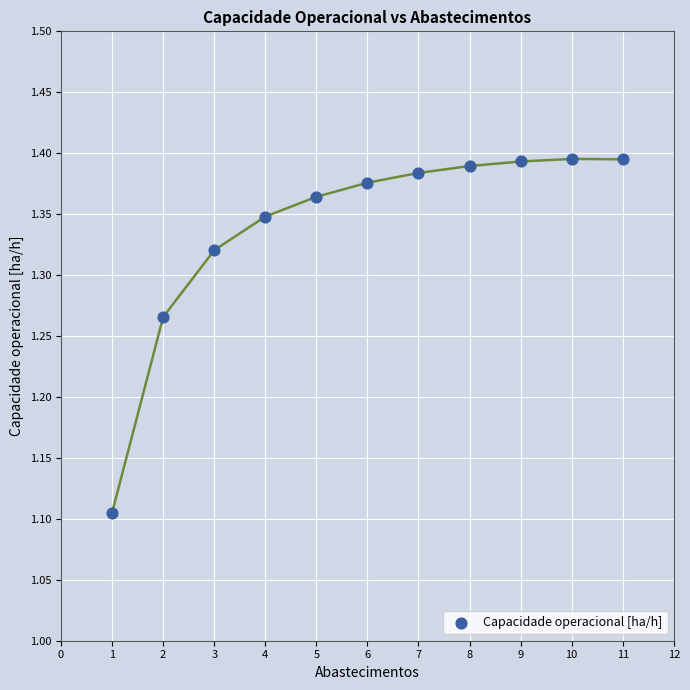

What is the average X value?

6.0